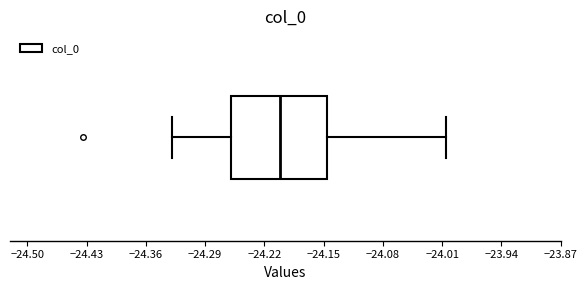

Transcribe this box plot: give where the median line is, the range the box spans, and where the two whiskers end, as read against the x-axis. The values are not printed on the chart, so give them approximately, as read against the axis.

median -24.20, box -24.26 to -24.15, whiskers -24.33 to -24.01